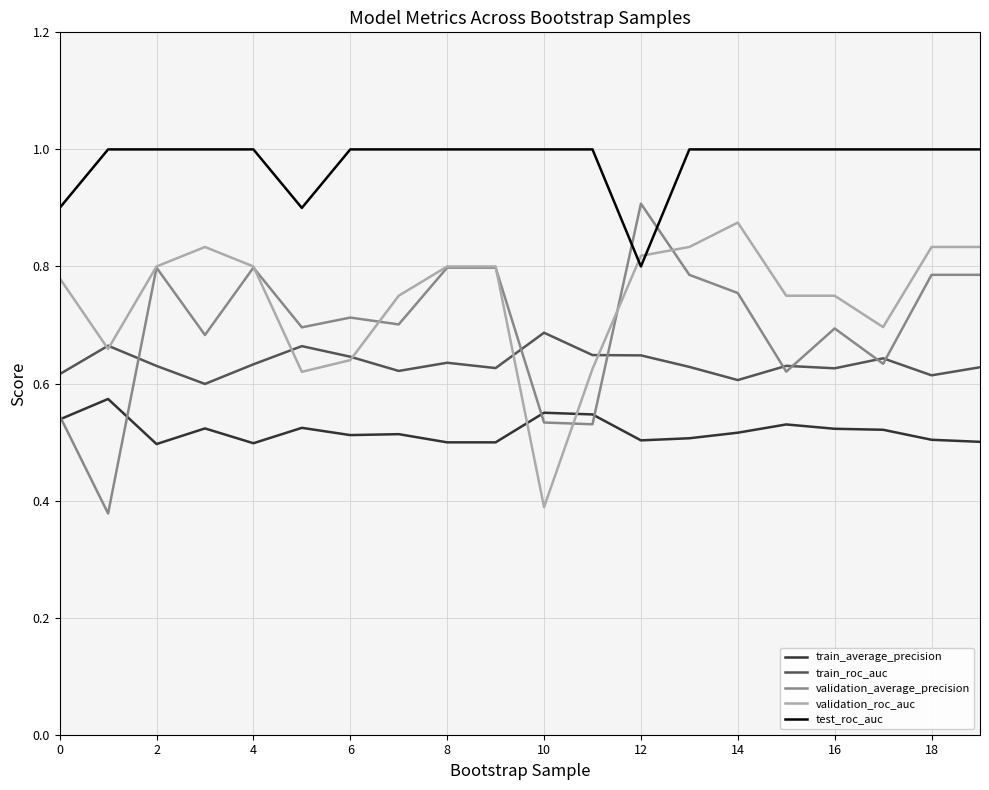

True or false: validation_average_precision and test_roc_auc cross at least once.

True